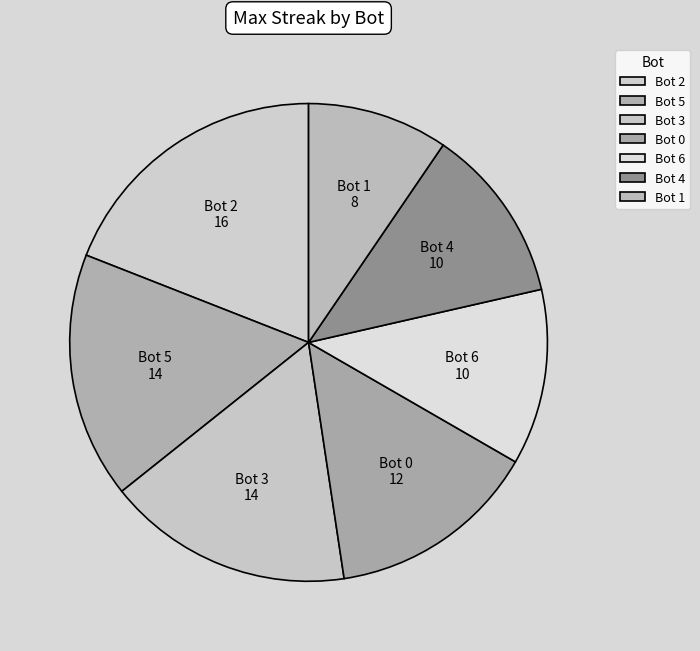

Count the number of slices in the pie.

7